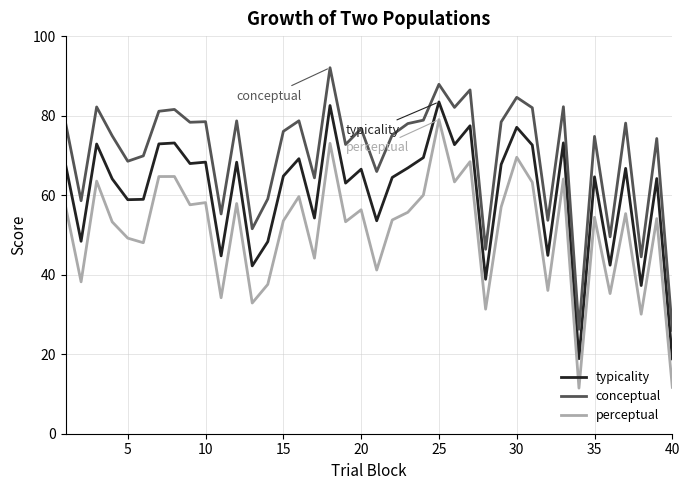

True or false: typicality and perceptual cross at least once.

False